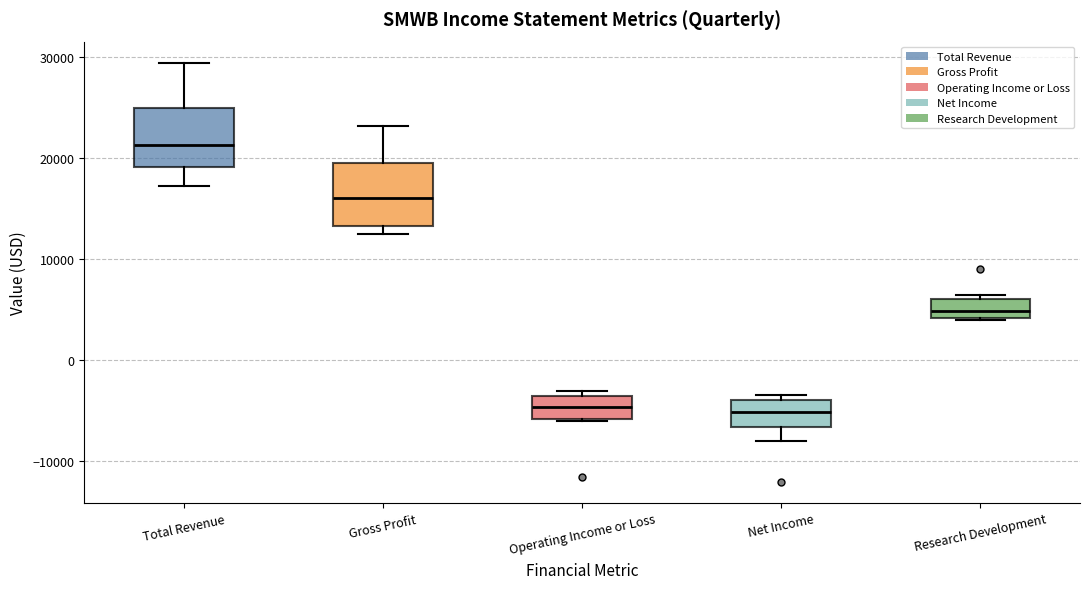

Reading left to right, transcribe this box plot: for each box, give where its median line is, the range the box spans, and where its two whiskers end, as read against the y-axis. The values are not printed on the chart, so give them approximately, as read against the axis.

Total Revenue: median 21000, box 19000 to 25000, whiskers 17000 to 29000
Gross Profit: median 16000, box 13000 to 20000, whiskers 12000 to 23000
Operating Income or Loss: median -5000, box -6000 to -4000, whiskers -6000 to -3000
Net Income: median -5000, box -7000 to -4000, whiskers -8000 to -3000
Research Development: median 5000, box 4000 to 6000, whiskers 4000 to 6000 (just above the box's upper edge)